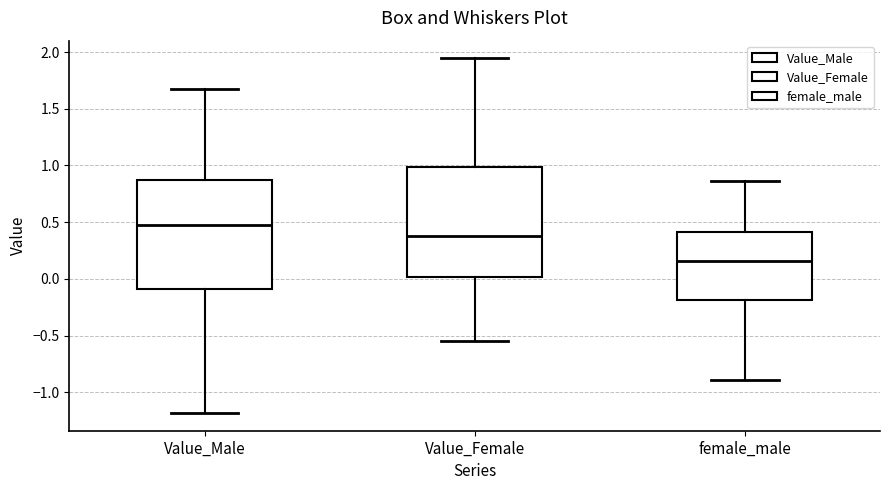

Where is the upper edge of the box for Value_Female on the y-axis? The values are not printed on the chart, so give them approximately, as read against the axis.

1.00